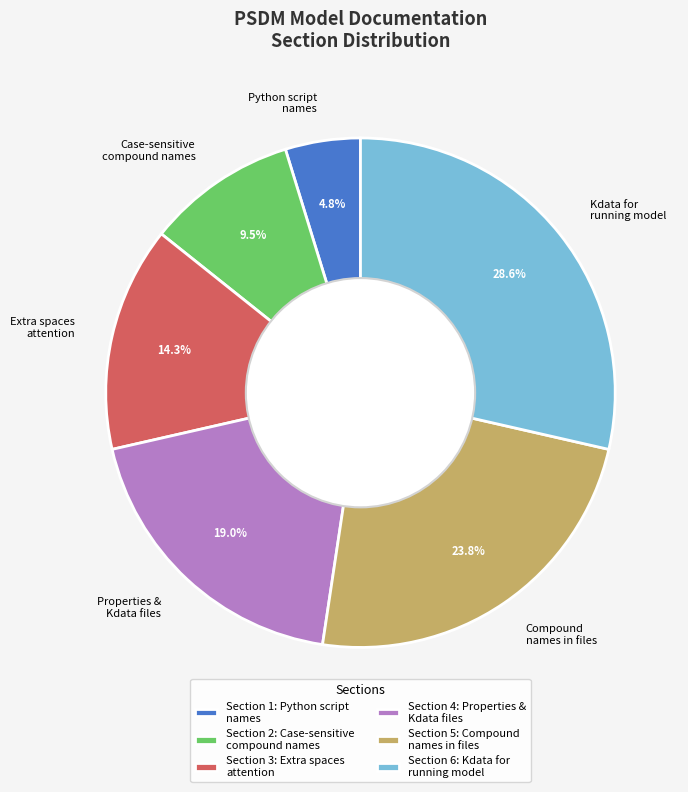

Which has a higher value, Case-sensitive compound names or Extra spaces attention?

Extra spaces attention